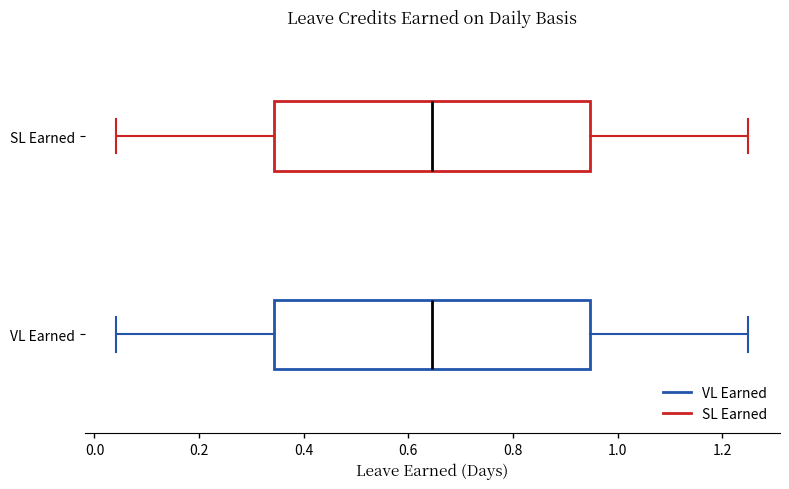

Reading bottom to top, transcribe this box plot: for each box, give where its median line is, the range the box spans, and where its two whiskers end, as read against the x-axis. The values are not printed on the chart, so give them approximately, as read against the axis.

VL Earned: median 0.64, box 0.34 to 0.94, whiskers 0.04 to 1.26
SL Earned: median 0.64, box 0.34 to 0.94, whiskers 0.04 to 1.26